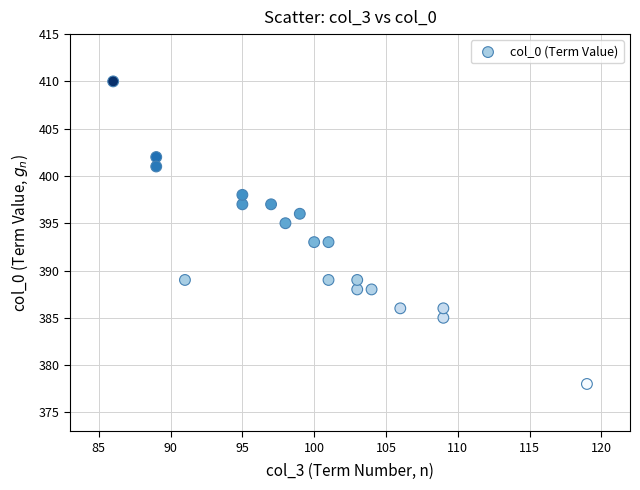

What is the range of Y values (max minus min)?

32